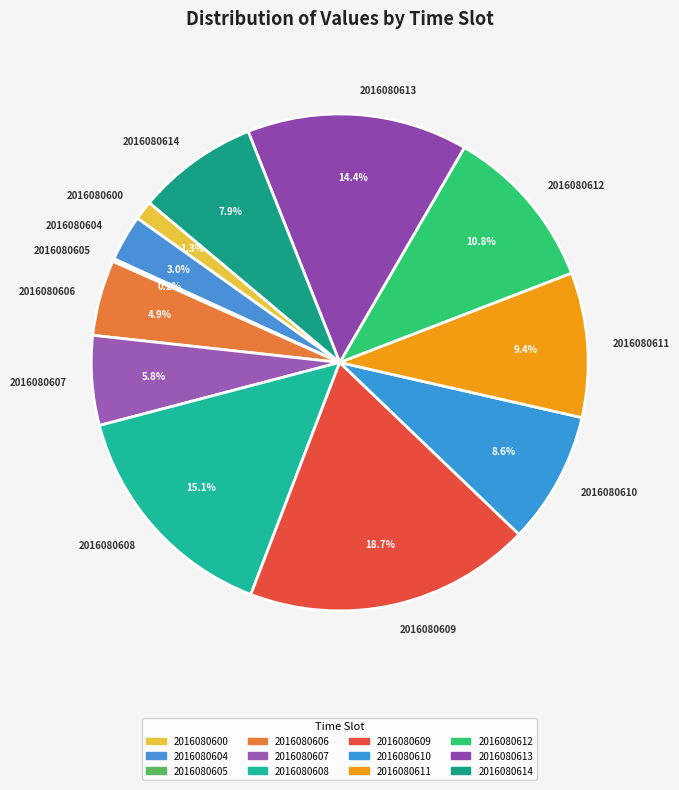

To the nearest percent, what percentage of the pie is 2016080604?

3%